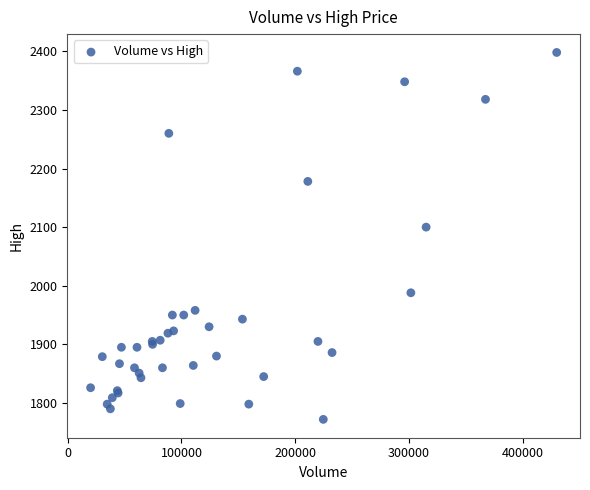

What Y value in the scatter plot is closest to 2085?

2100